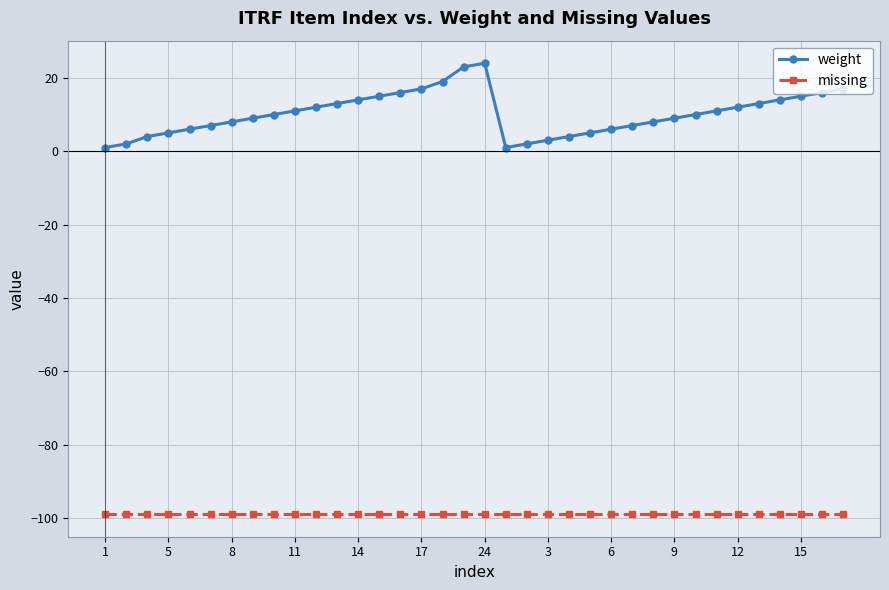

How many categories are shown in the chart?

36